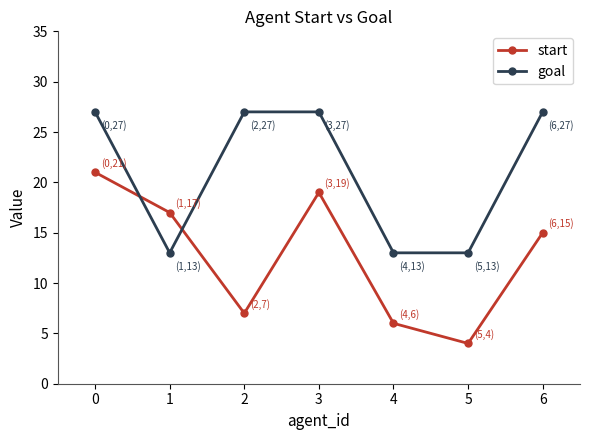

How many lines are shown in the chart?

2